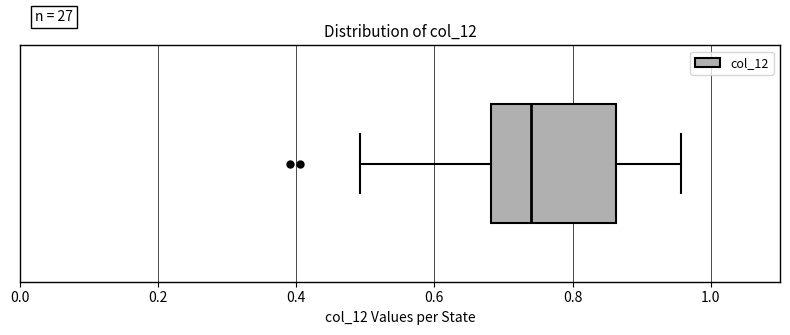

Read this box plot against the x-axis: the position of the median line, the range covered by the box, and the ends of both whiskers. The values are not printed on the chart, so give them approximately, as read against the axis.

median 0.74, box 0.68 to 0.86, whiskers 0.50 to 0.96